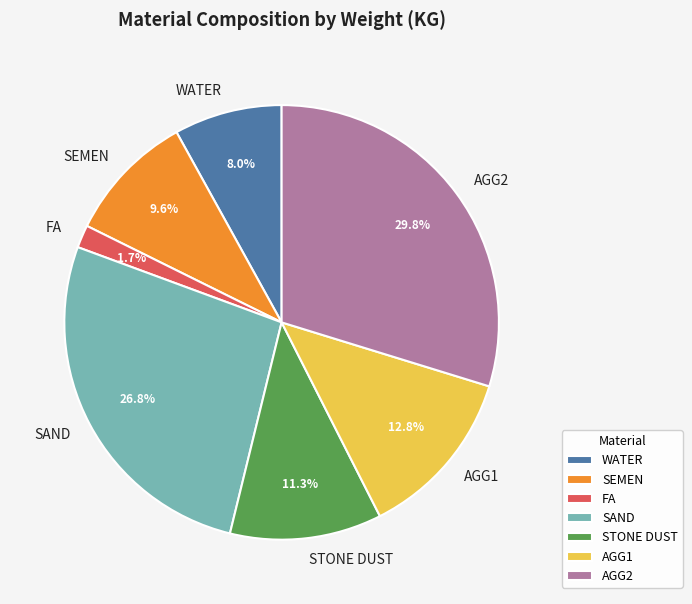

Count the number of slices in the pie.

7